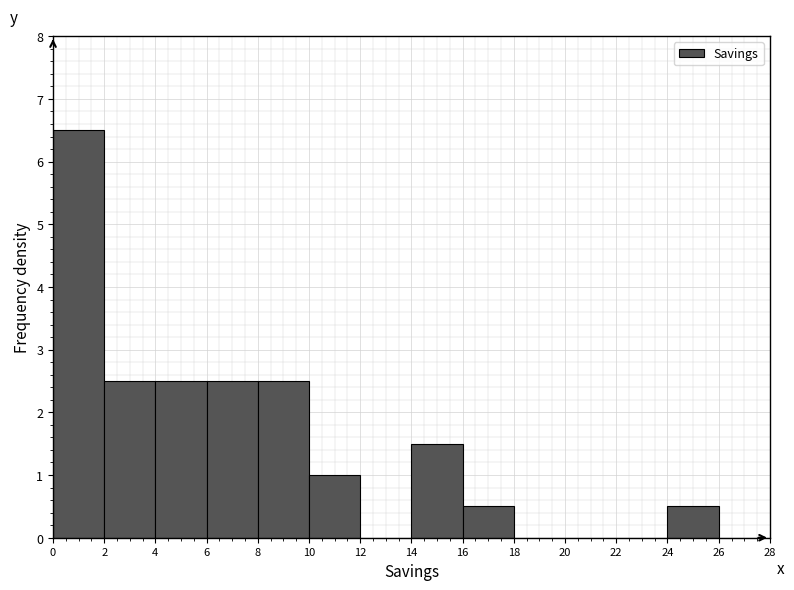

Reading left to right, list every bar in this chart as the range it spans on the x-axis followed by its height. The values are not printed on the chart, so give them approximately, as read against the axis.

0 to 2: 6.5
2 to 4: 2.5
4 to 6: 2.5
6 to 8: 2.5
8 to 10: 2.5
10 to 12: 1.0
12 to 14: 0
14 to 16: 1.5
16 to 18: 0.5
18 to 20: 0
20 to 22: 0
22 to 24: 0
24 to 26: 0.5
26 to 28: 0